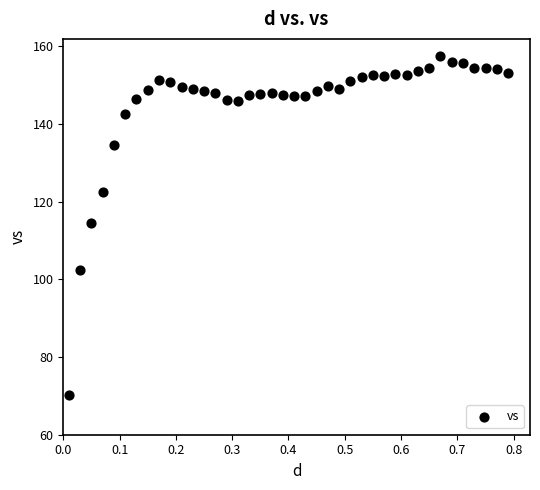

What Y value in the scatter plot is closest to 113?

114.5